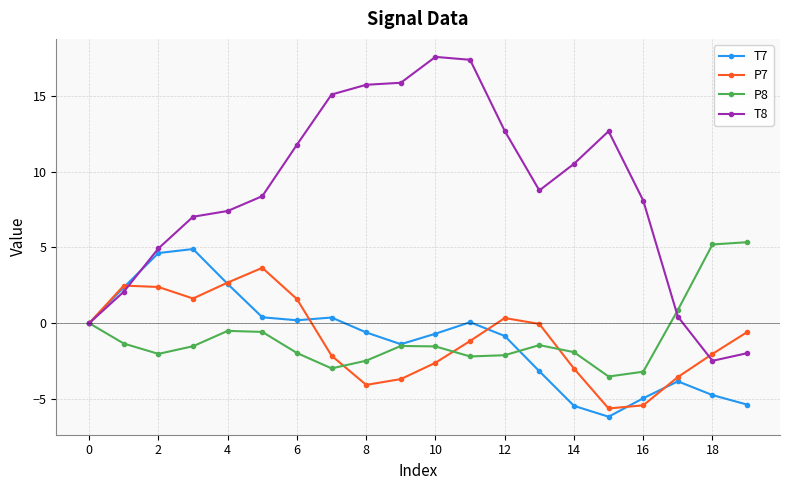

Which series has the widest spread of values?

T8